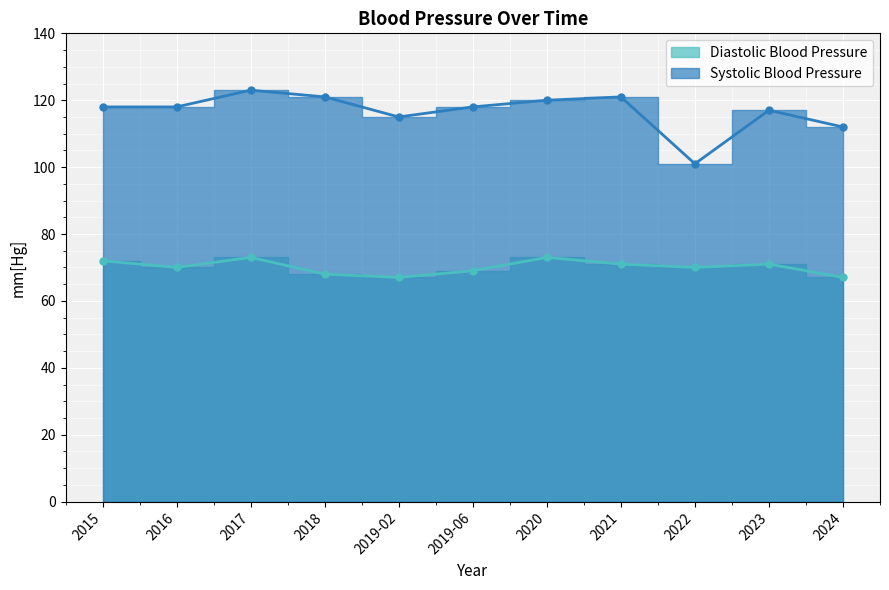

In Diastolic Blood Pressure, how many points are higher than both neighbors (excluding endpoints)?

3